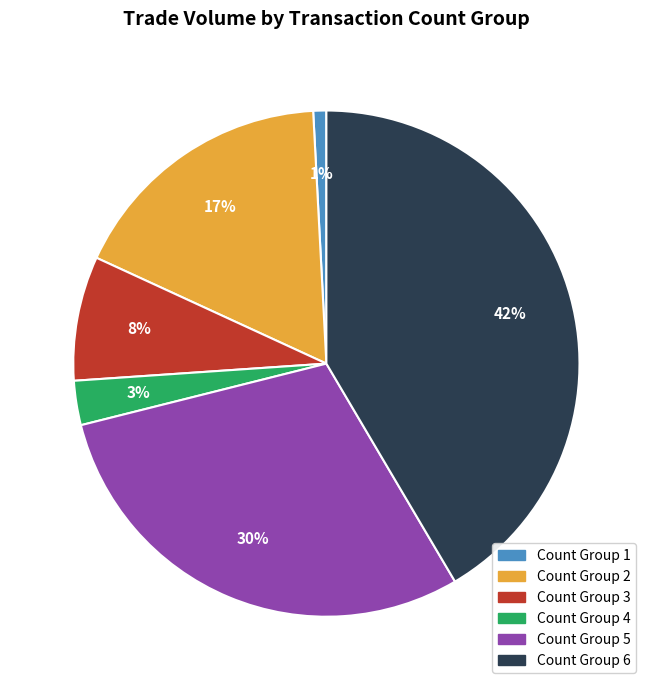

Is there a majority slice in this chart?

No